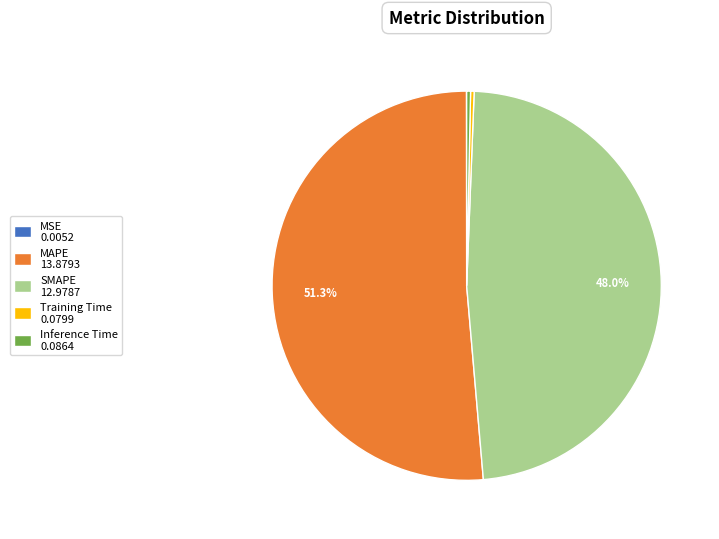

True or false: Training Time accounts for 0% of the total.

True